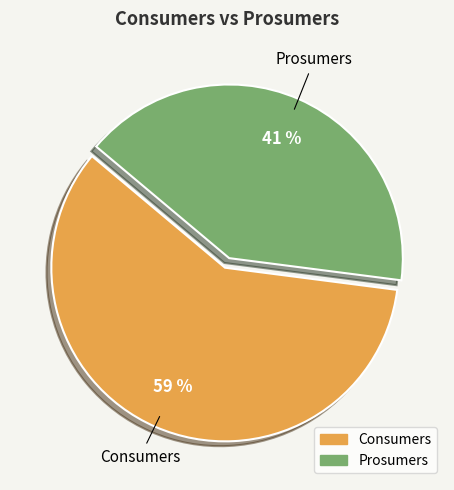

The Consumers slice represents 49% of the pie. True or false?

False